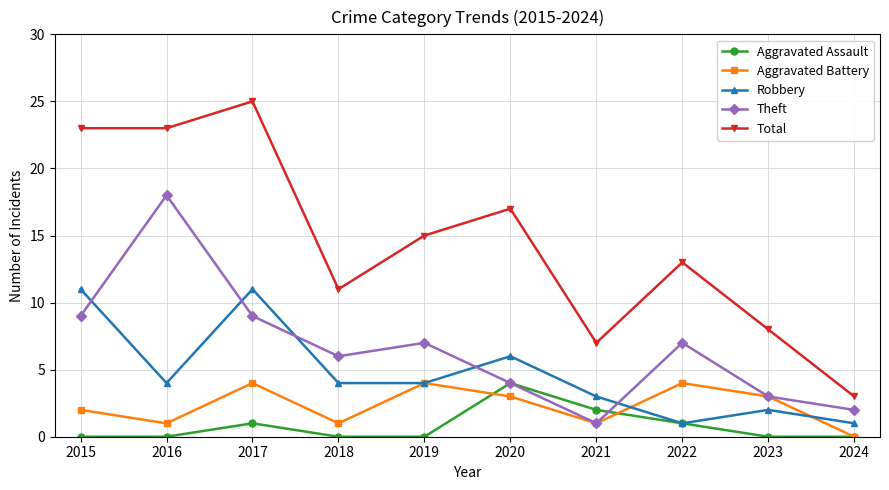

Reading left to right, list all the values displayed in this chart.

Aggravated Assault: 0	0	1	0	0	4	2	1	0	0
Aggravated Battery: 2	1	4	1	4	3	1	4	3	0
Robbery: 11	4	11	4	4	6	3	1	2	1
Theft: 9	18	9	6	7	4	1	7	3	2
Total: 23	23	25	11	15	17	7	13	8	3